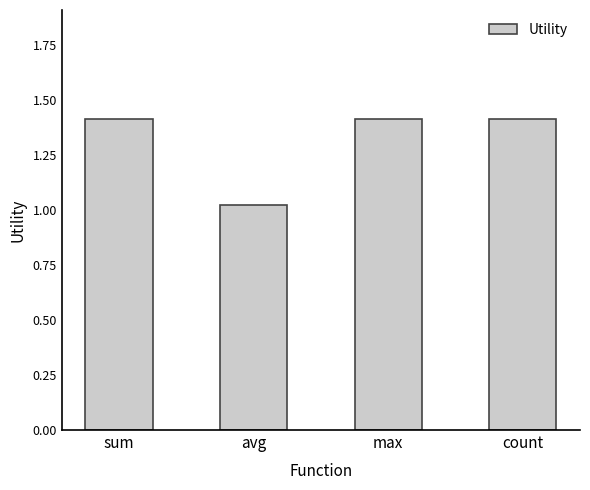

True or false: the data shows 1.5 at avg.

False